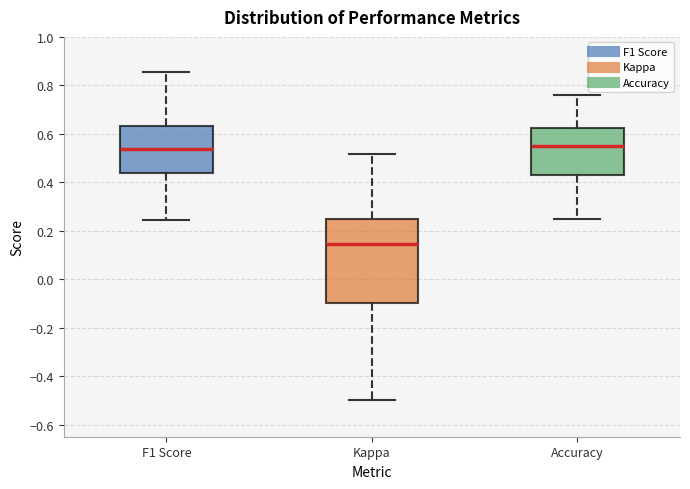

Reading left to right, transcribe this box plot: for each box, give where its median line is, the range the box spans, and where its two whiskers end, as read against the y-axis. The values are not printed on the chart, so give them approximately, as read against the axis.

F1 Score: median 0.54, box 0.44 to 0.64, whiskers 0.24 to 0.86
Kappa: median 0.14, box -0.10 to 0.26, whiskers -0.50 to 0.52
Accuracy: median 0.54, box 0.42 to 0.62, whiskers 0.26 to 0.76